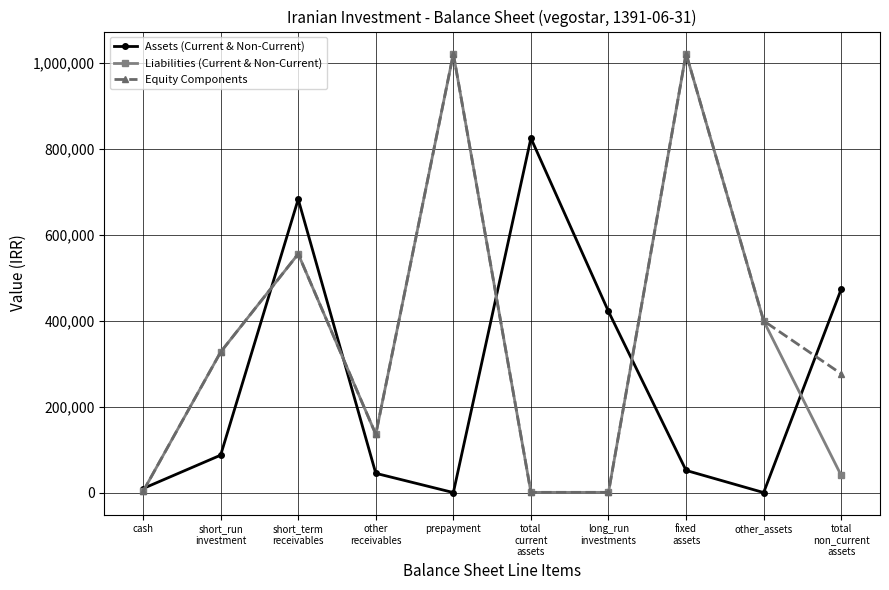

True or false: Liabilities (Current & Non-Current) and Assets (Current & Non-Current) intersect in this chart.

True